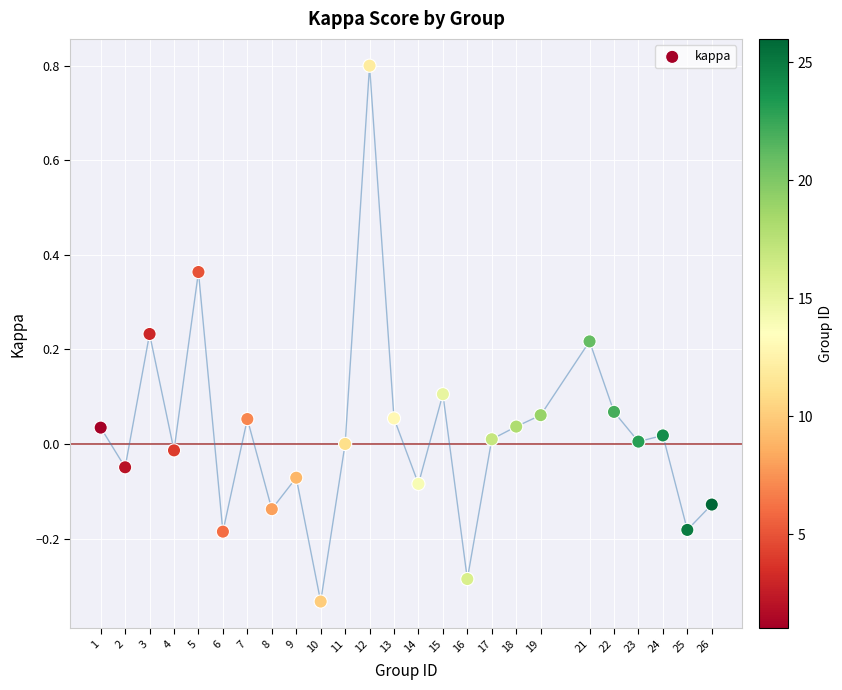

What is the range of X values (max minus min)?

25.0